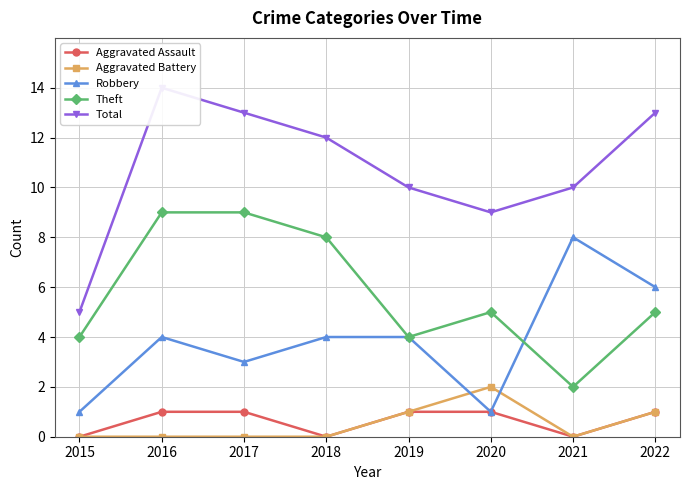

What are all the series names shown in the legend?

Aggravated Assault, Aggravated Battery, Robbery, Theft, Total